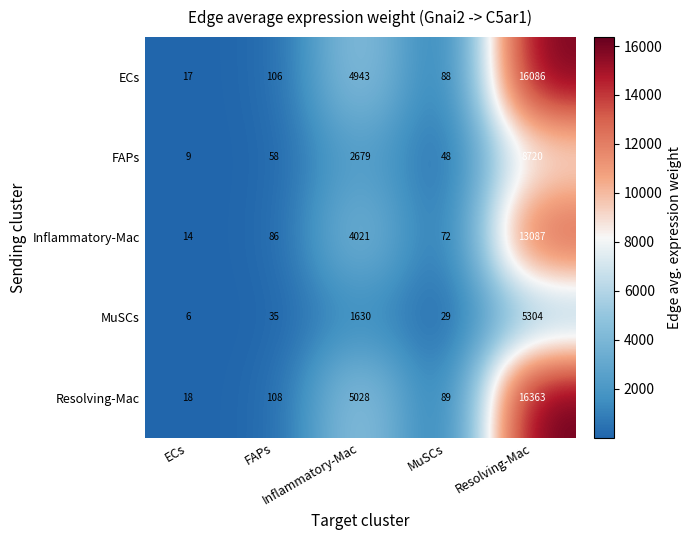

Reading left to right, list all the values displayed in this chart.

ECs: ECs=17.0	FAPs=106.0	Inflammatory-Mac=4943.0	MuSCs=88.0	Resolving-Mac=16086.0
FAPs: ECs=9.0	FAPs=58.0	Inflammatory-Mac=2679.0	MuSCs=48.0	Resolving-Mac=8720.0
Inflammatory-Mac: ECs=14.0	FAPs=86.0	Inflammatory-Mac=4021.0	MuSCs=72.0	Resolving-Mac=13087.0
MuSCs: ECs=6.0	FAPs=35.0	Inflammatory-Mac=1630.0	MuSCs=29.0	Resolving-Mac=5304.0
Resolving-Mac: ECs=18.0	FAPs=108.0	Inflammatory-Mac=5028.0	MuSCs=89.0	Resolving-Mac=16363.0